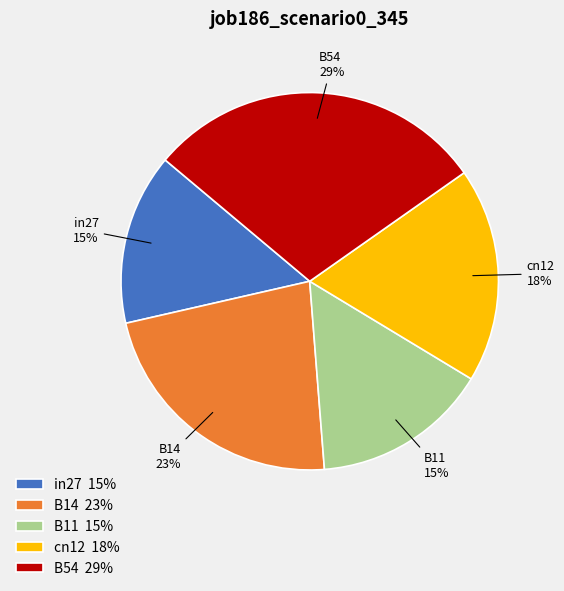

Which category has the biggest portion of the pie?

B54